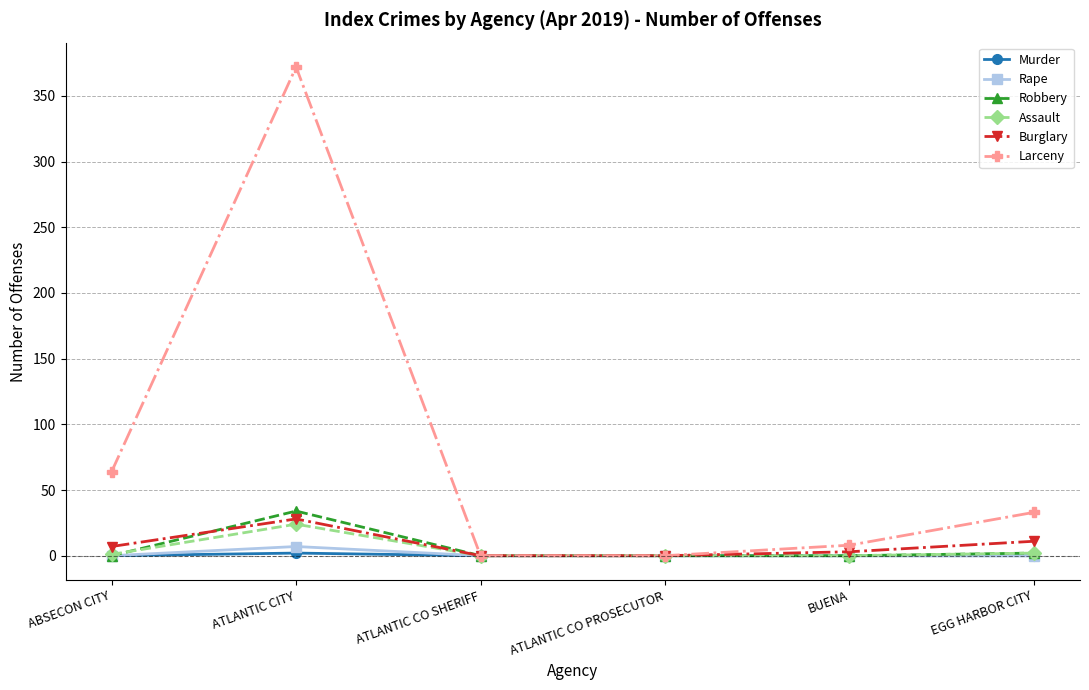

Which category has the highest value across all series?

ATLANTIC CITY